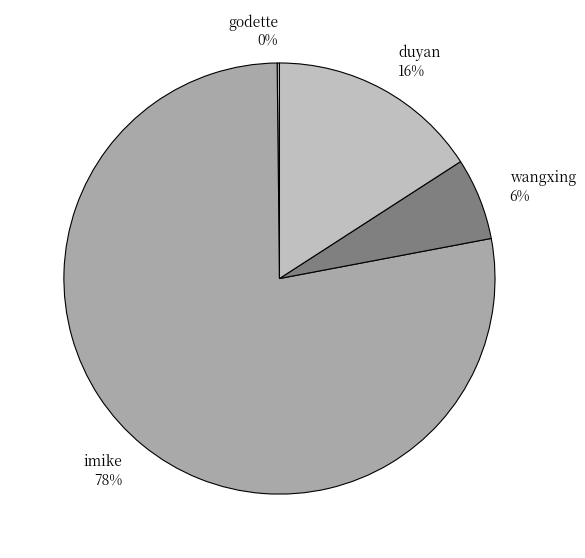

Is the sum of wangxing and imike greater than half?

Yes